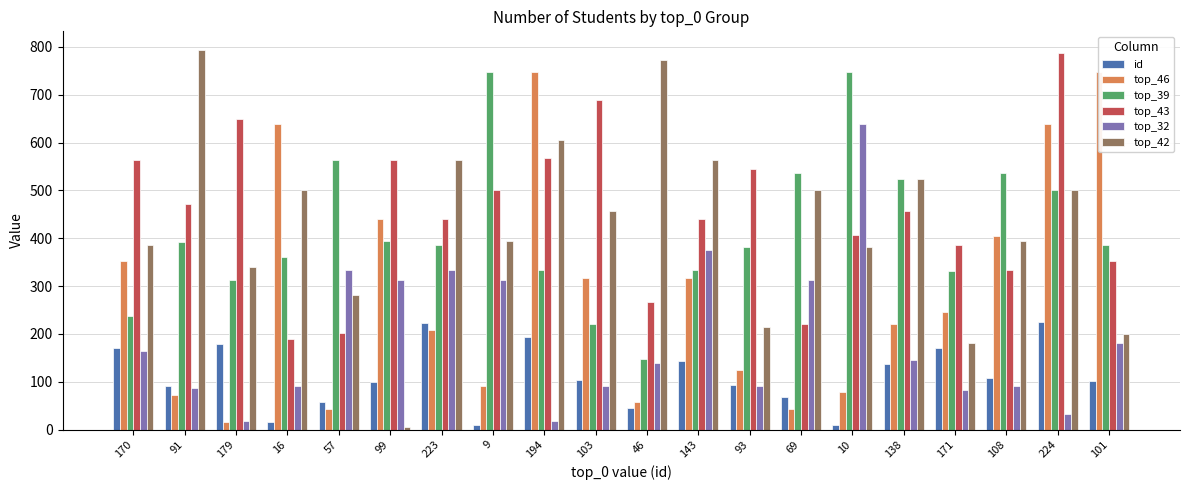

What is the value of the id bar at the 11th from the left?

46